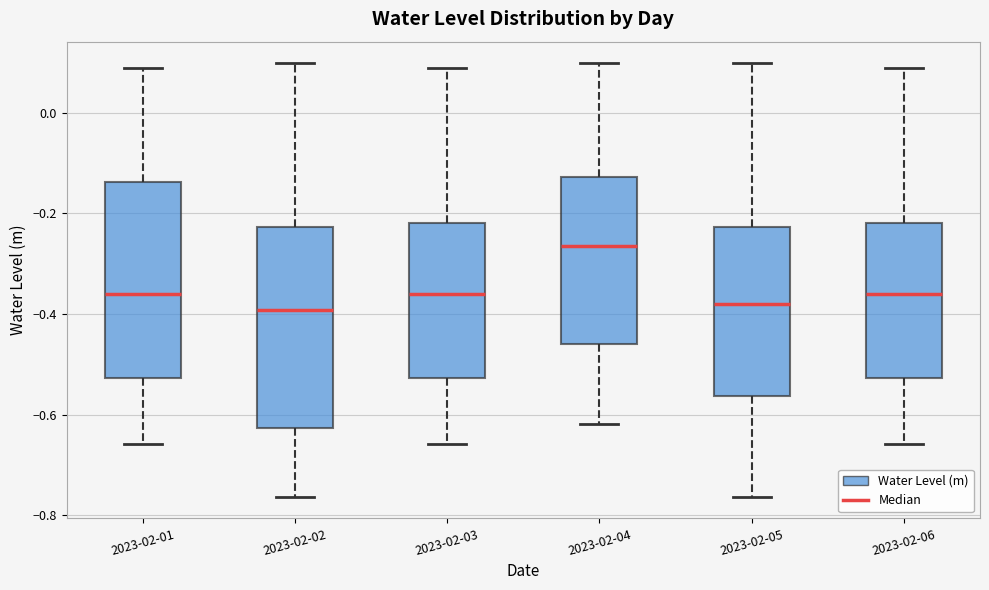

Where is the upper edge of the box for 2023-02-06 on the y-axis? The values are not printed on the chart, so give them approximately, as read against the axis.

-0.22